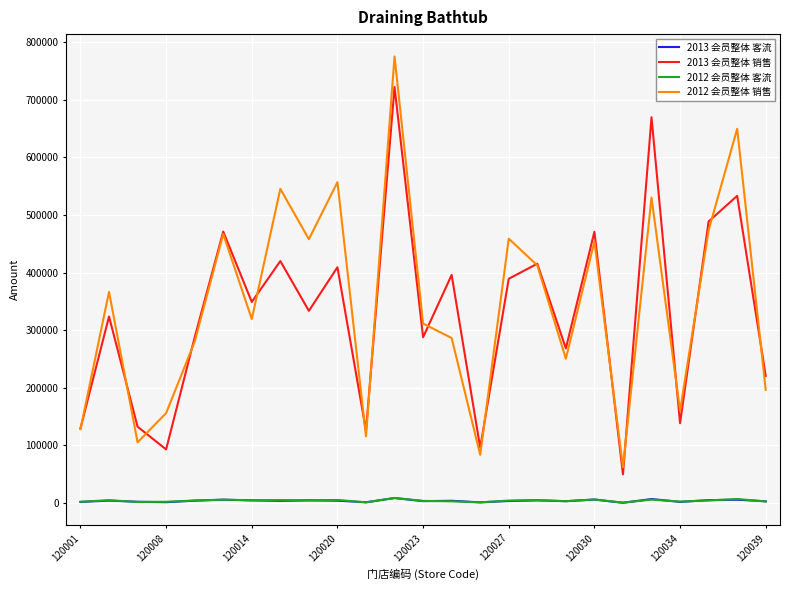

Which series has the widest spread of values?

2012 会员整体 销售